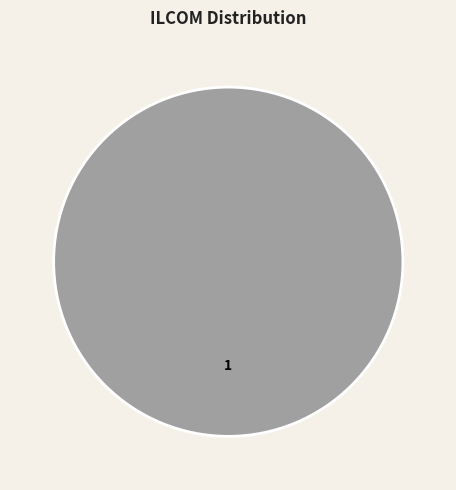

Is there any slice that represents more than half of the pie?

Yes